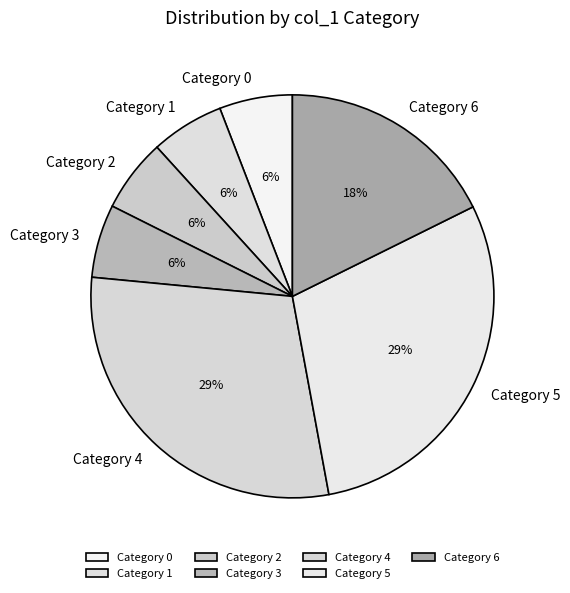

To the nearest percent, what is the combined percentage of Category 3 and Category 5?

35%